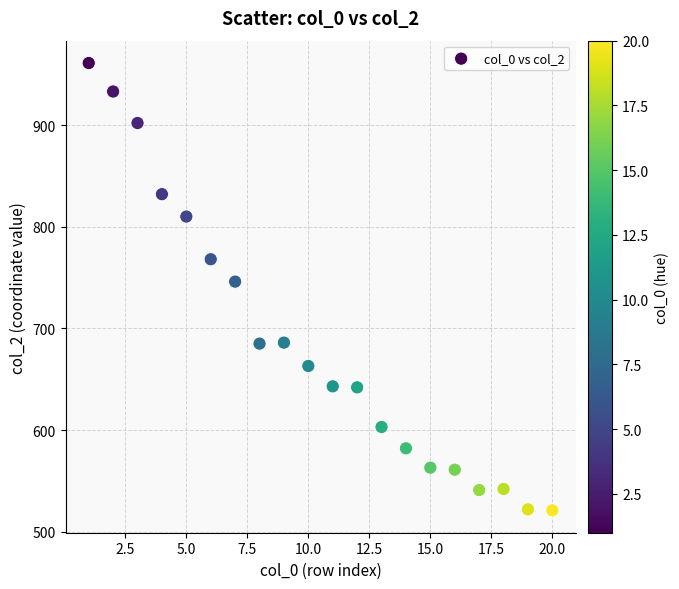

What is the range of Y values (max minus min)?

440